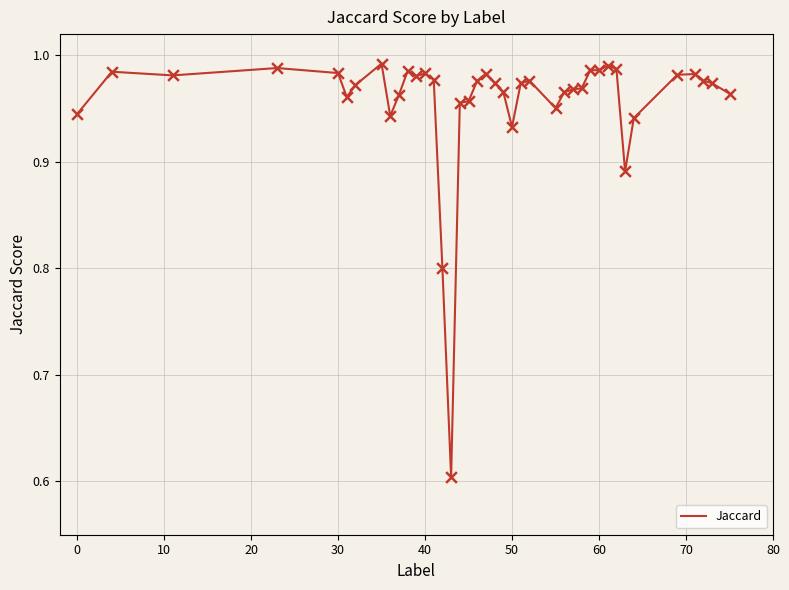

What is the minimum value shown in the chart?

0.6